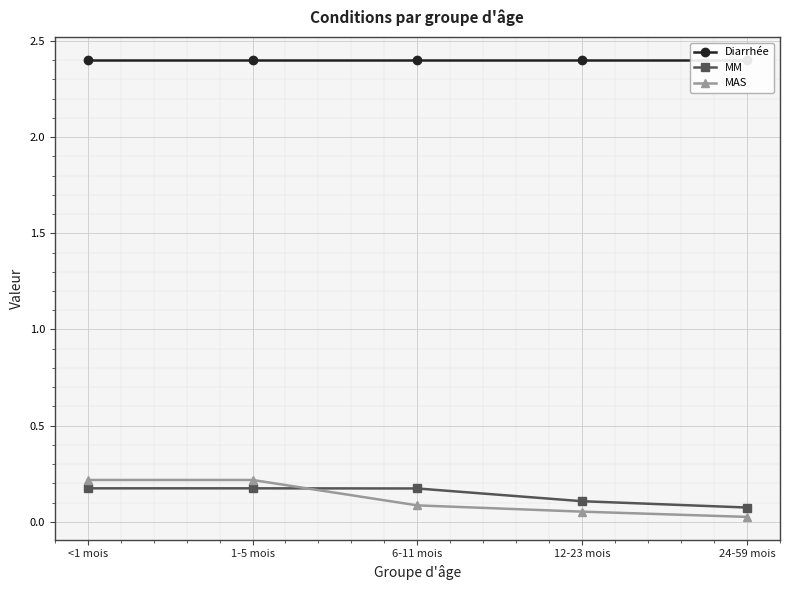

What is the total value across all series at 1-5 mois?

2.8